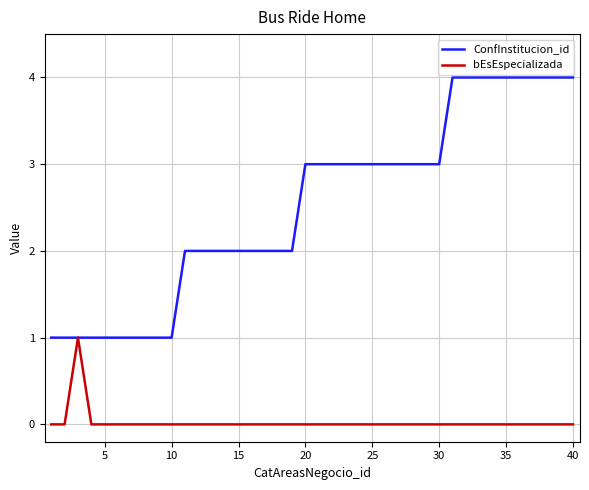

List the series in order of their peak value, highest first.

ConfInstitucion_id, bEsEspecializada